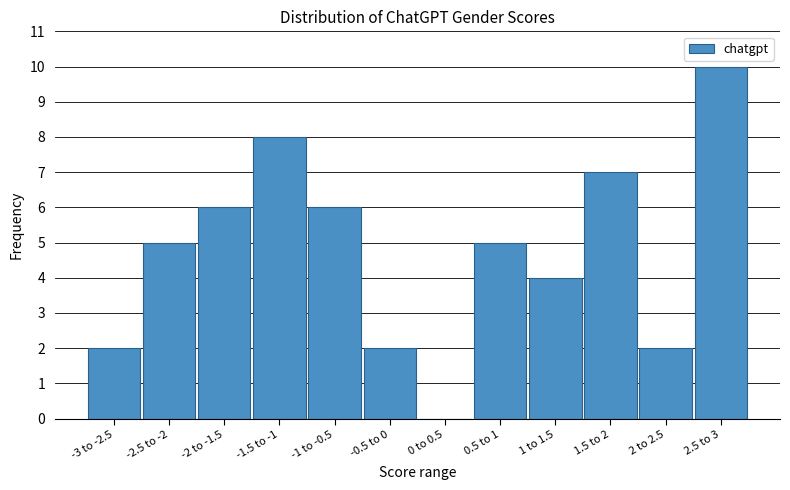

At which category does the chart reach its peak across all series?

2.5 to 3